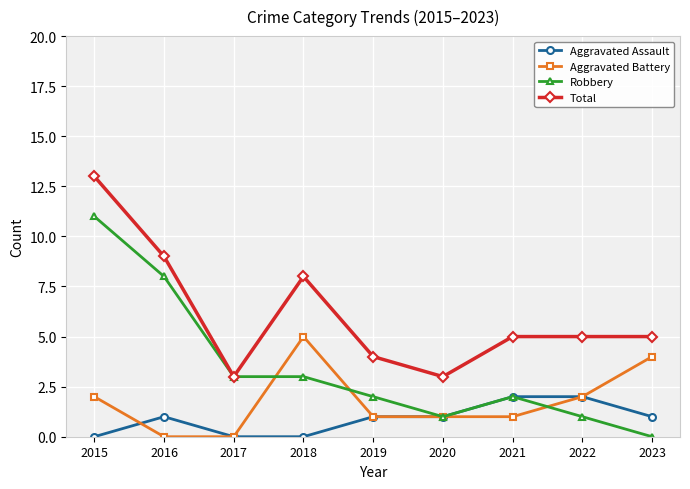

What is the total value across all series at 2019?

8